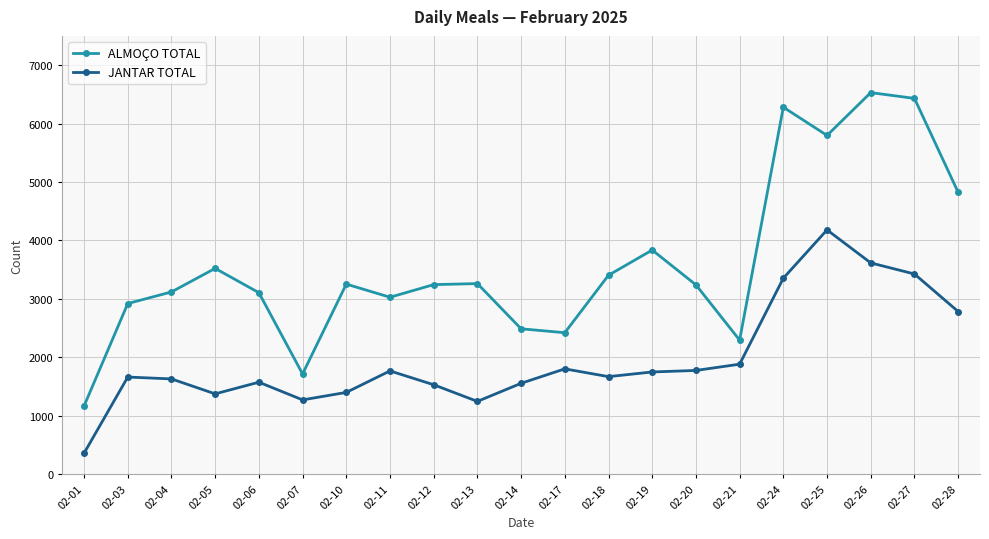

What is the minimum value shown in the chart?

356